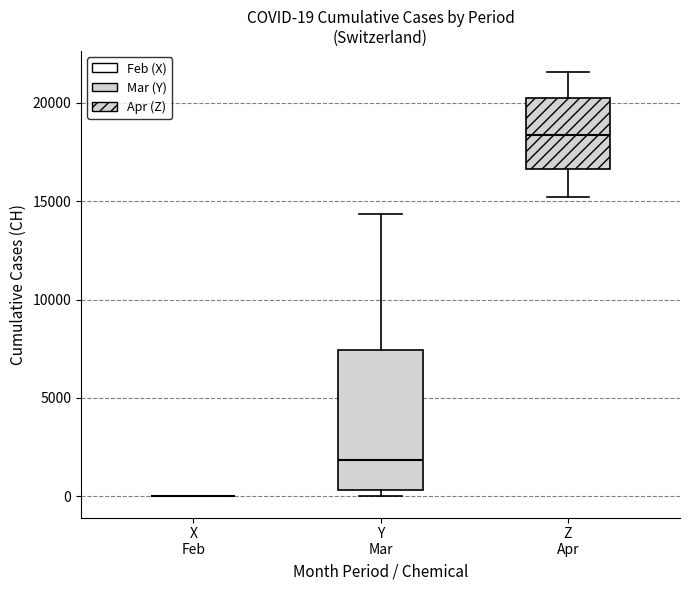

Comparing the boxes themselves (not the whiskers), which one is the tallest?

Y Mar